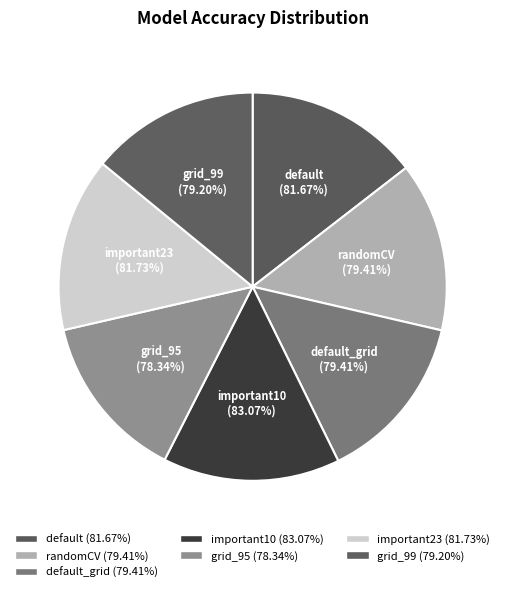

Which has a higher value, important10 or default?

important10